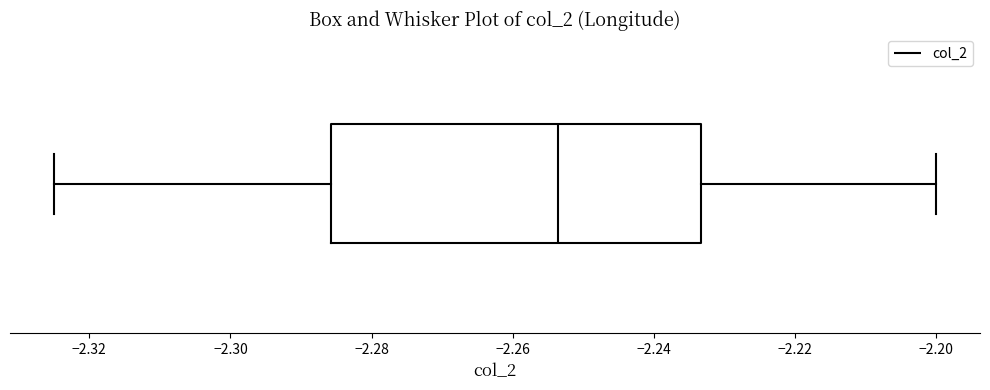

Read this box plot against the x-axis: the position of the median line, the range covered by the box, and the ends of both whiskers. The values are not printed on the chart, so give them approximately, as read against the axis.

median -2.254, box -2.286 to -2.234, whiskers -2.324 to -2.200